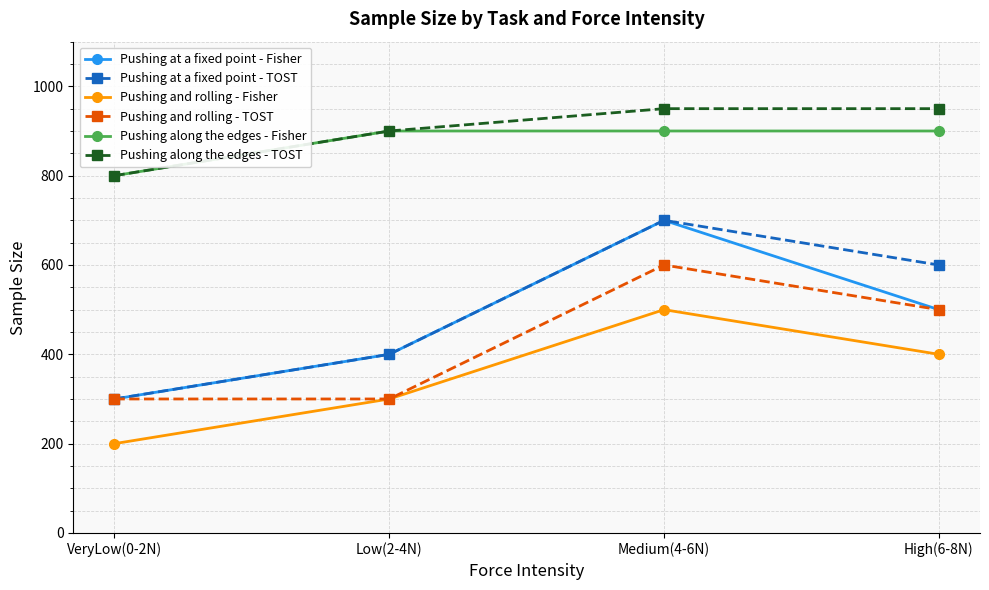

List the labels in order of Pushing at a fixed point - TOST value, smallest first.

VeryLow(0-2N), Low(2-4N), High(6-8N), Medium(4-6N)